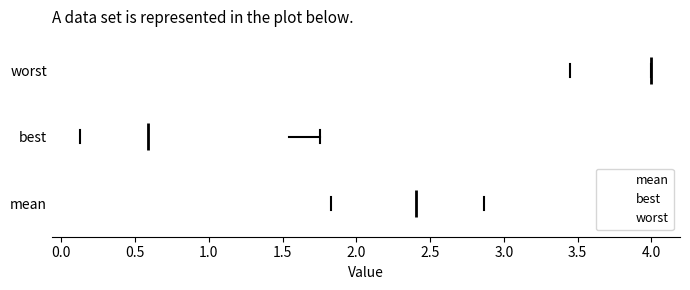

Where is the right edge of the box for worst on the x-axis? The values are not printed on the chart, so give them approximately, as read against the axis.

4.00